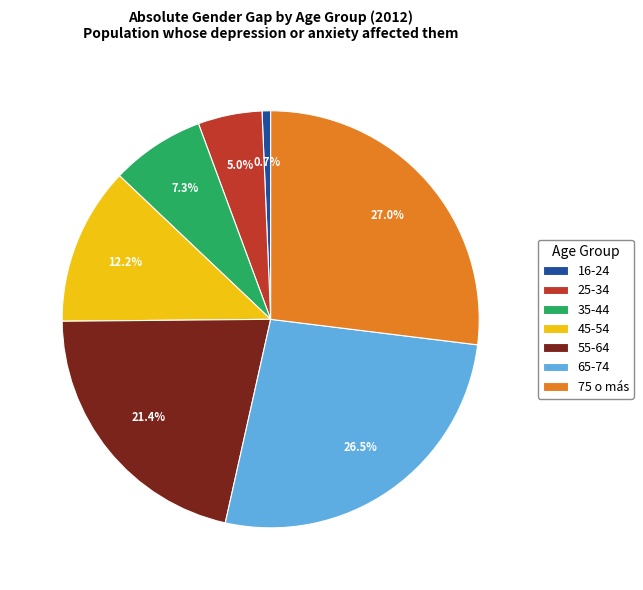

Which slice is the smallest?

16-24